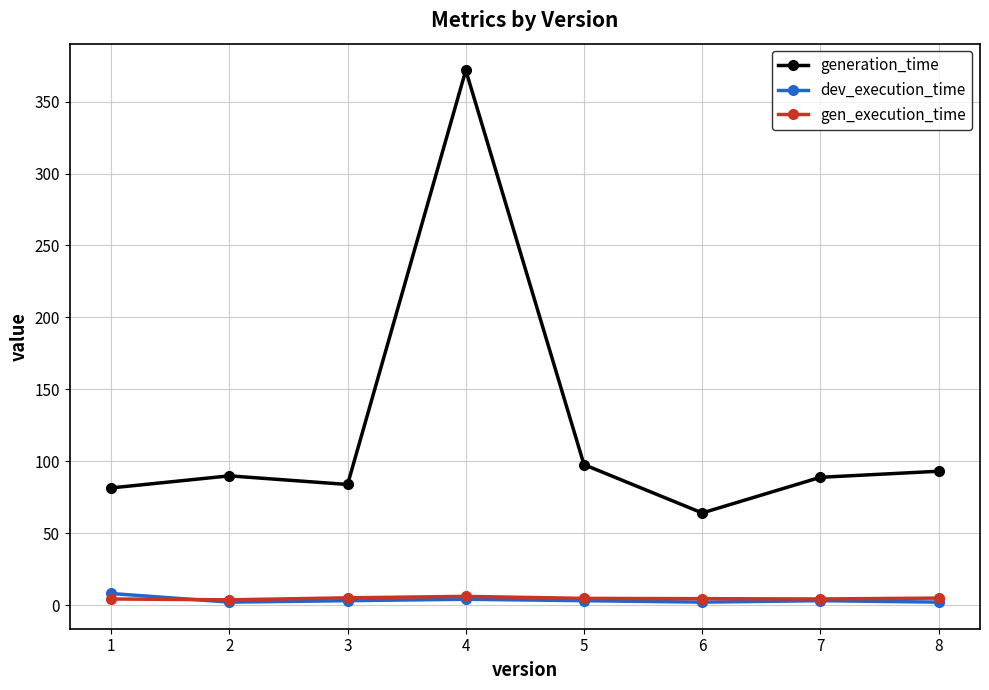

What is the maximum value shown in the chart?

371.8